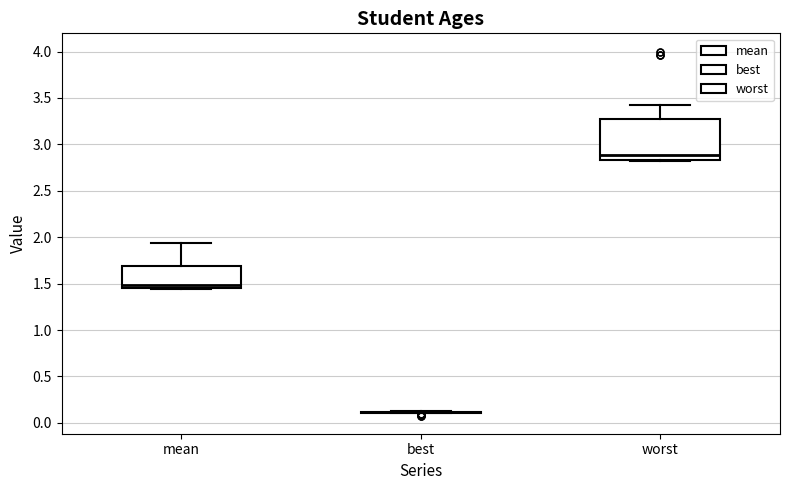

Where does the median line of the box for mean sit on the y-axis? The values are not printed on the chart, so give them approximately, as read against the axis.

1.50